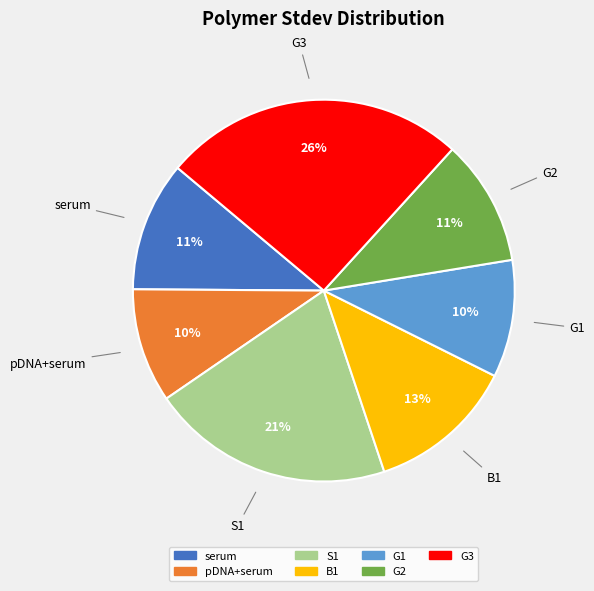

To the nearest percent, what percentage of the pie is serum?

11%